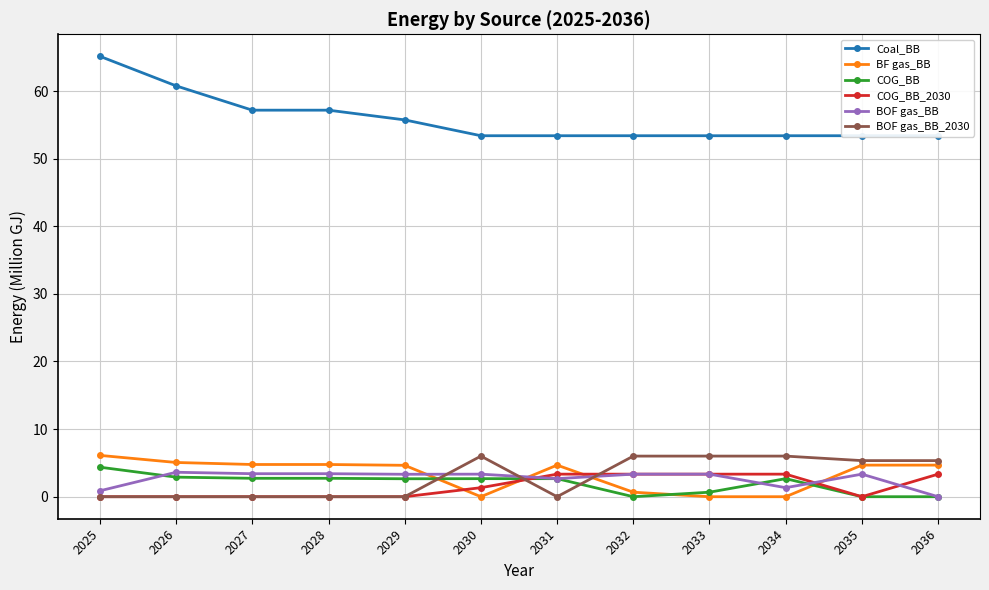

Does the chart display data point markers on the line(s)?

Yes